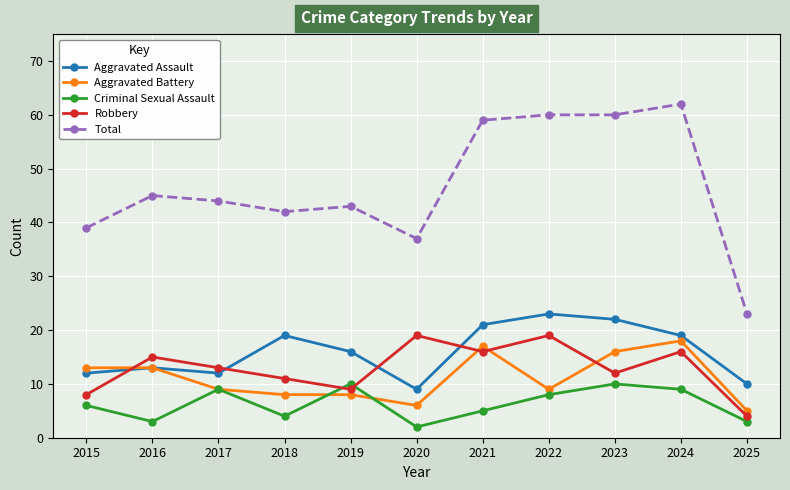

How many values in the Total series are below 44?

5